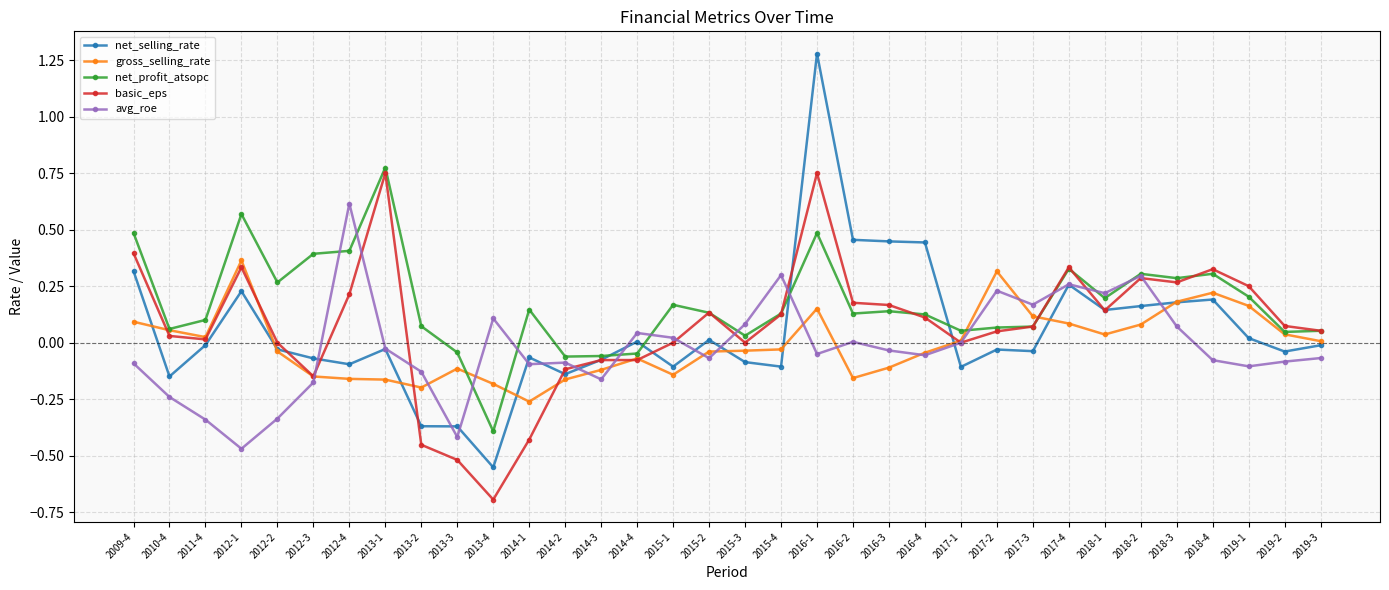

Between which two adjacent categories do gross_selling_rate and avg_roe first intersect?

2012-3 and 2012-4